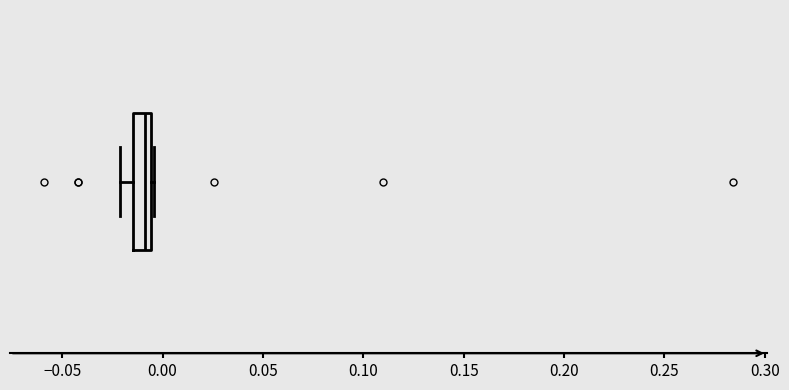

Where does the left whisker of the box end on the x-axis? The values are not printed on the chart, so give them approximately, as read against the axis.

-0.020